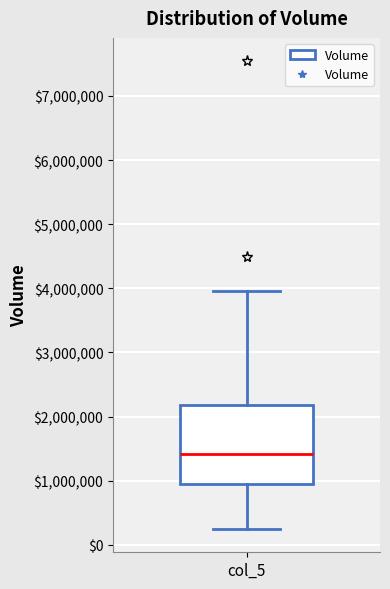

Transcribe this box plot: give where the median line is, the range the box spans, and where the two whiskers end, as read against the y-axis. The values are not printed on the chart, so give them approximately, as read against the axis.

median 1400000, box 900000 to 2200000, whiskers 200000 to 4000000